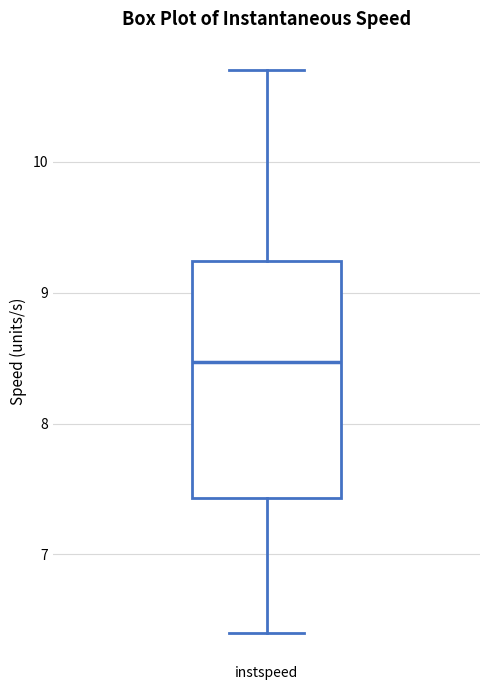

Read this box plot against the y-axis: the position of the median line, the range covered by the box, and the ends of both whiskers. The values are not printed on the chart, so give them approximately, as read against the axis.

median 8.5, box 7.4 to 9.2, whiskers 6.4 to 10.7